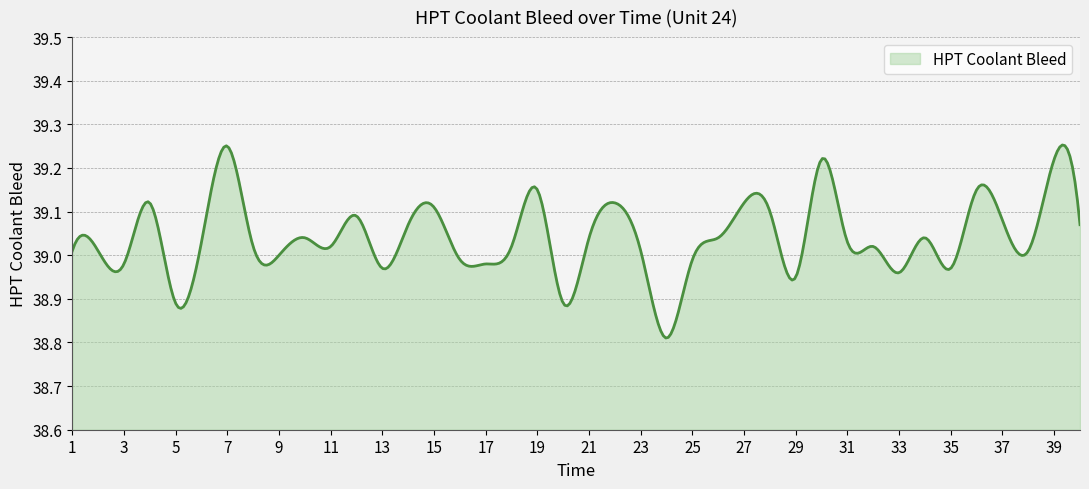

List the labels in order of value, largest first.

7, 30, 39, 19, 36, 4, 22, 27, 15, 28, 12, 37, 14, 40, 10, 21, 26, 34, 6, 31, 8, 11, 18, 32, 1, 2, 23, 38, 9, 16, 25, 3, 17, 13, 35, 33, 29, 5, 20, 24